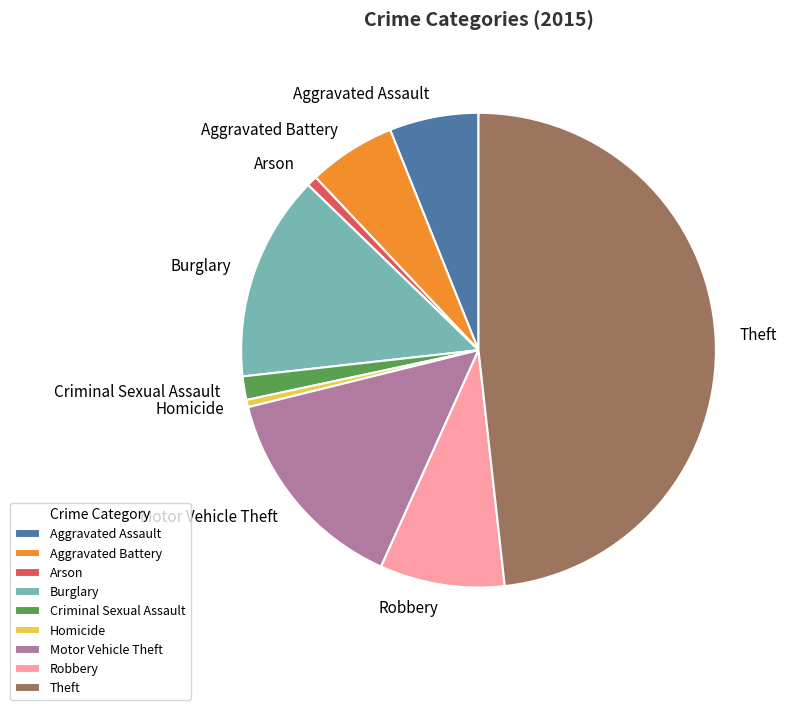

True or false: Arson accounts for 11% of the total.

False